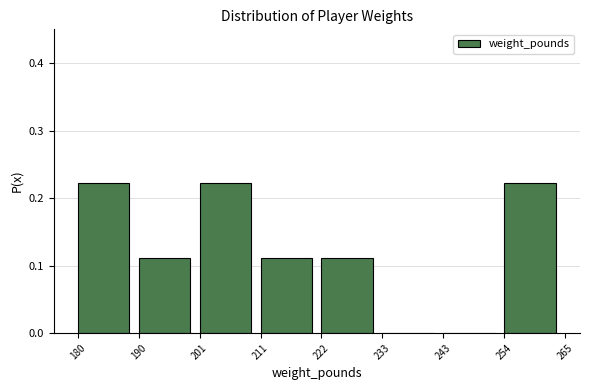

Reading left to right, list every bar in this chart as the range it spans on the x-axis followed by its height. The values are not printed on the chart, so give them approximately, as read against the axis.

180 to 190: 0.22
190 to 201: 0.11
201 to 211: 0.22
211 to 222: 0.11
222 to 233: 0.11
233 to 243: 0
243 to 254: 0
254 to 265: 0.22